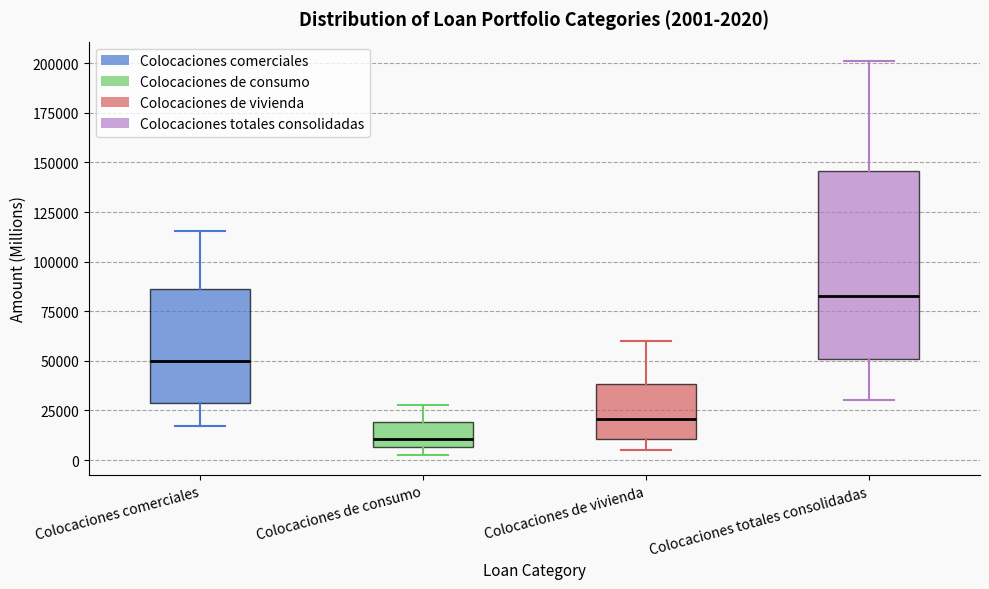

Which box has the lowest median line?

Colocaciones de consumo